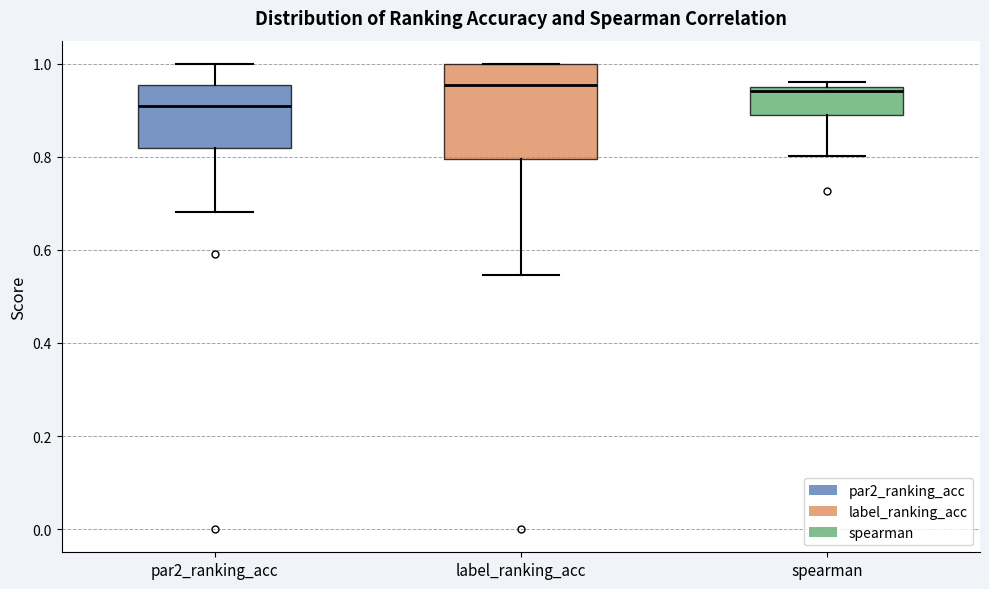

Where is the upper edge of the box for label_ranking_acc on the y-axis? The values are not printed on the chart, so give them approximately, as read against the axis.

1.00